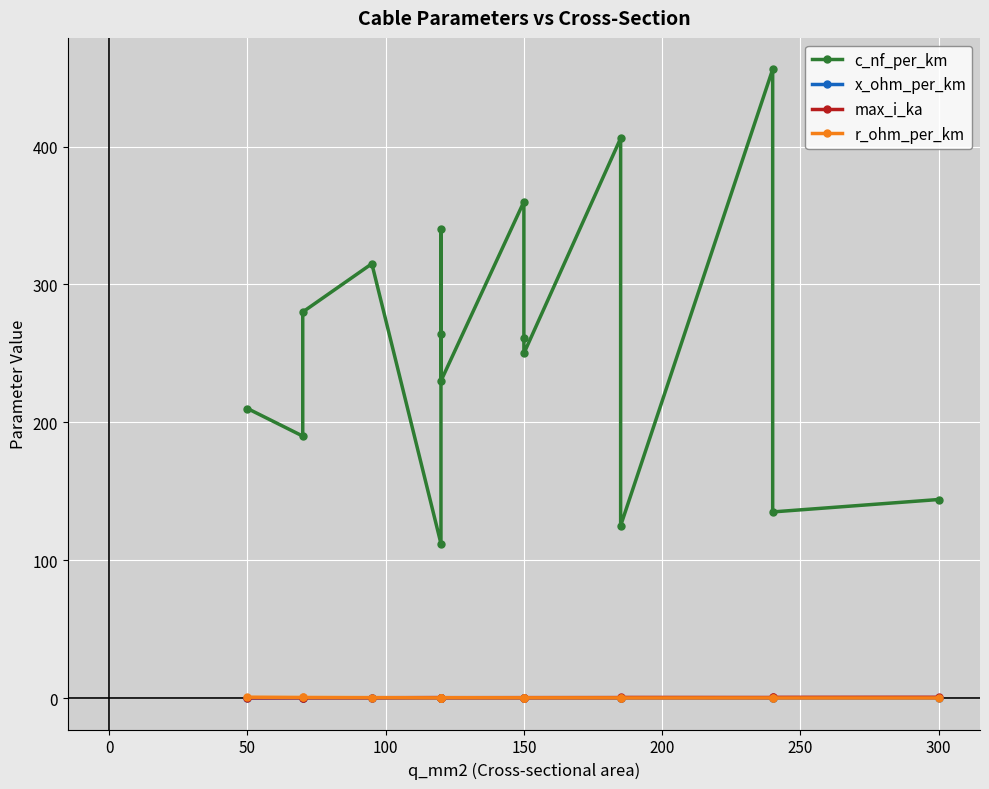

How many lines are shown in the chart?

4